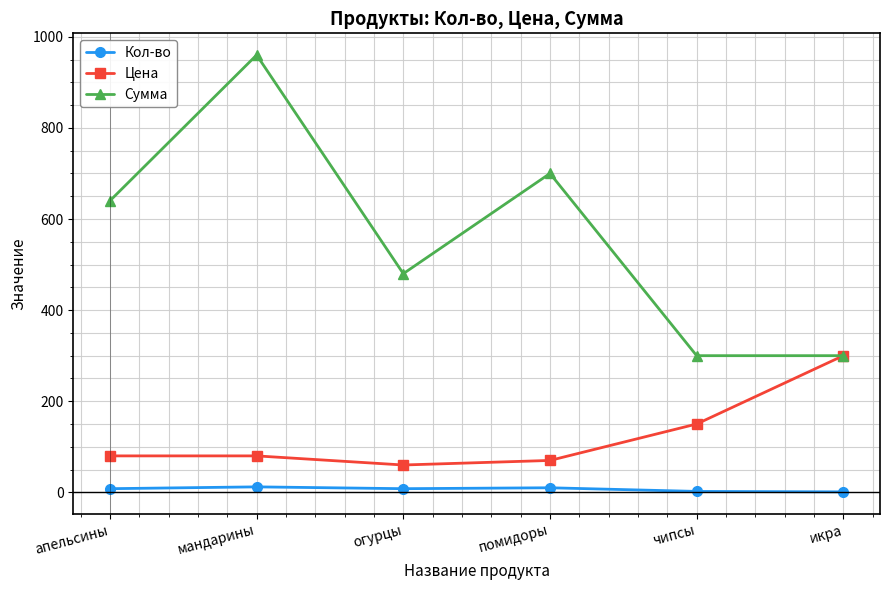

How many lines are shown in the chart?

3